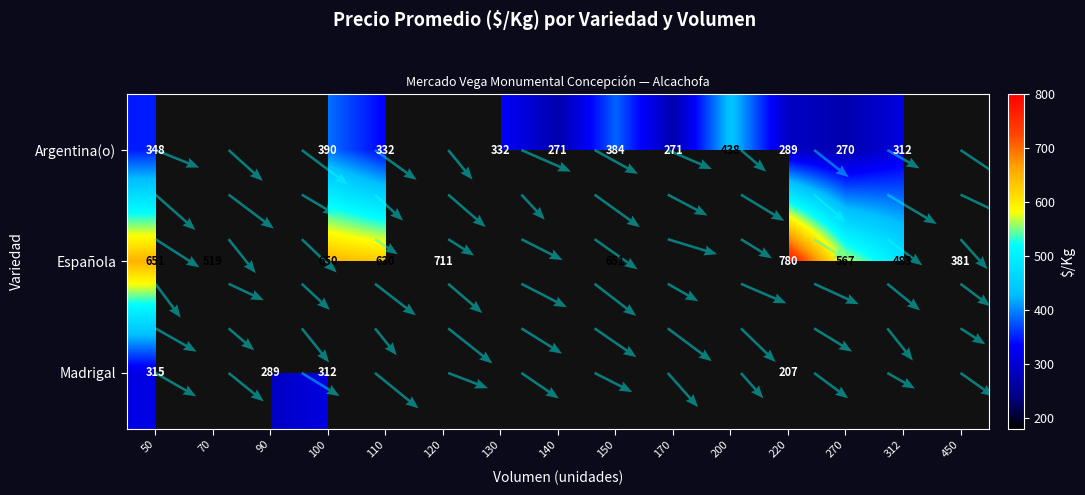

What is the greatest value displayed?

780.0